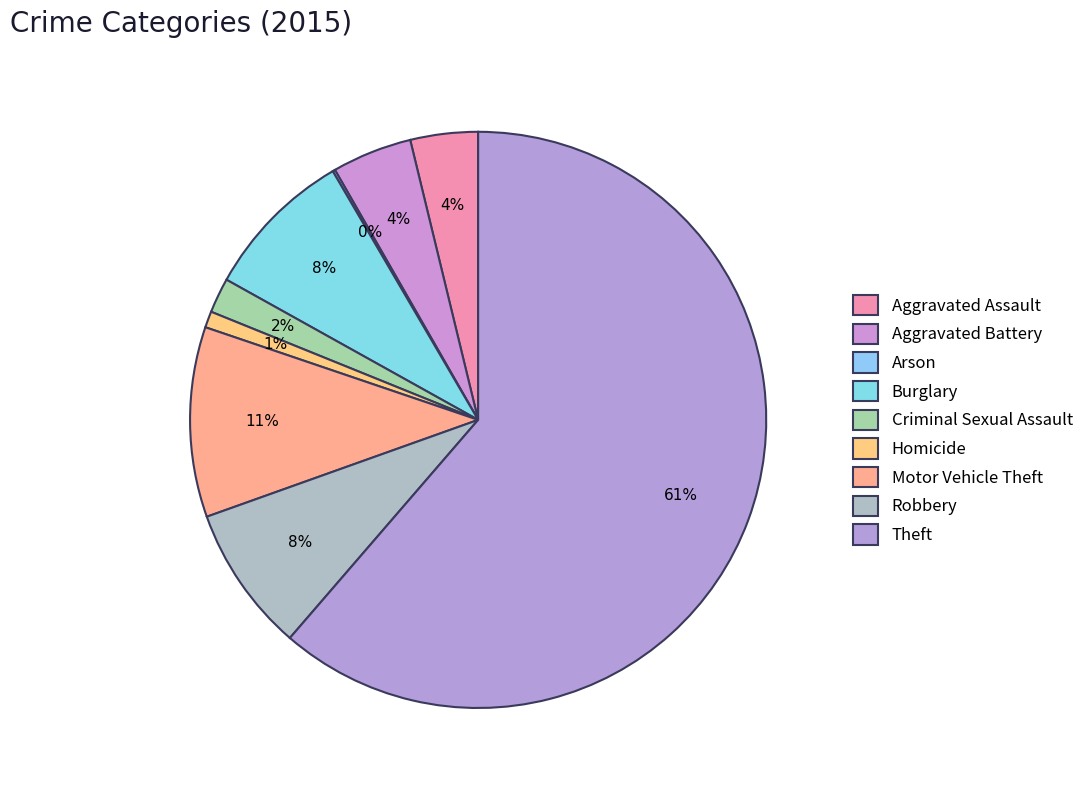

Does Aggravated Assault account for over 50% of the chart?

No